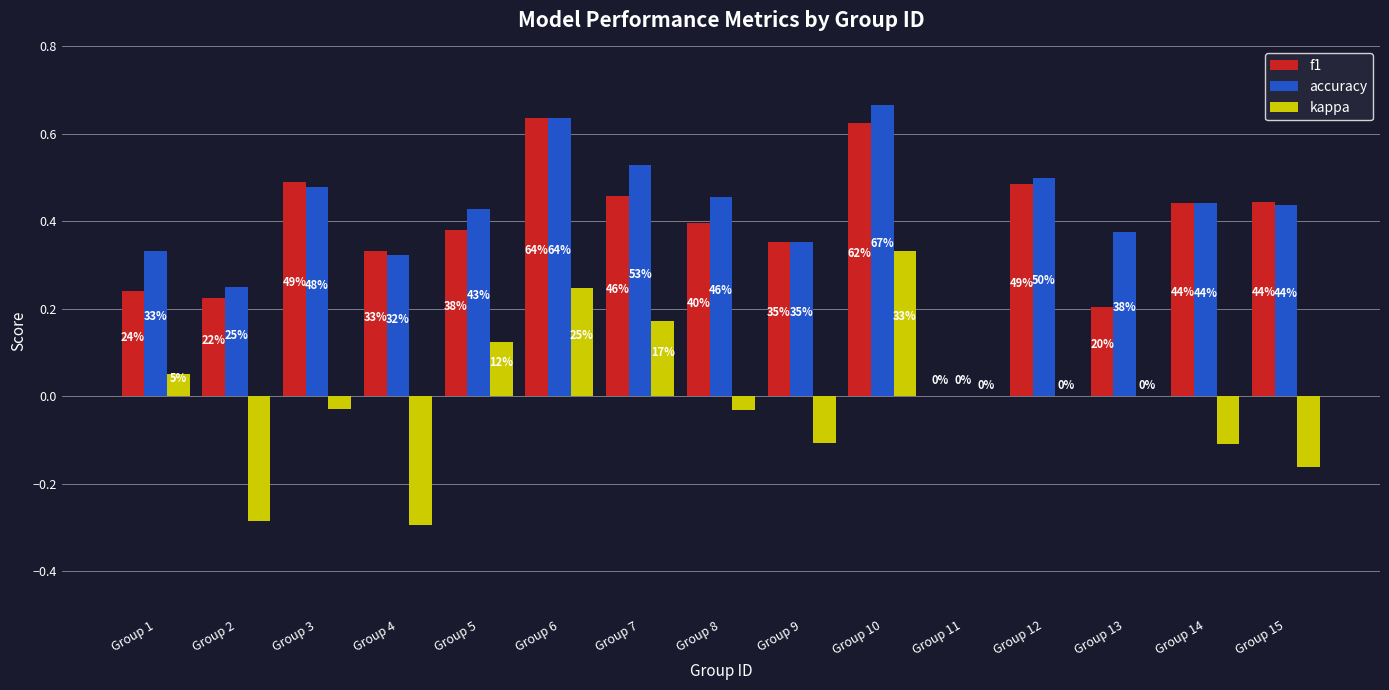

Are the bars horizontal?

No